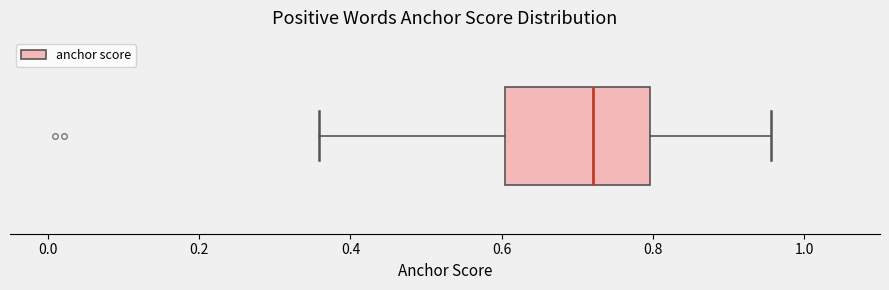

Read this box plot against the x-axis: the position of the median line, the range covered by the box, and the ends of both whiskers. The values are not printed on the chart, so give them approximately, as read against the axis.

median 0.72, box 0.60 to 0.80, whiskers 0.36 to 0.96